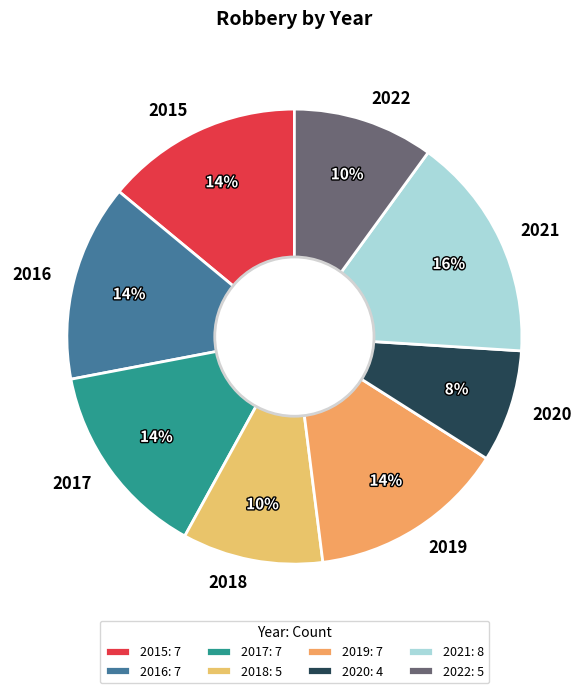

Combined, do 2021 and 2020 account for over 50%?

No